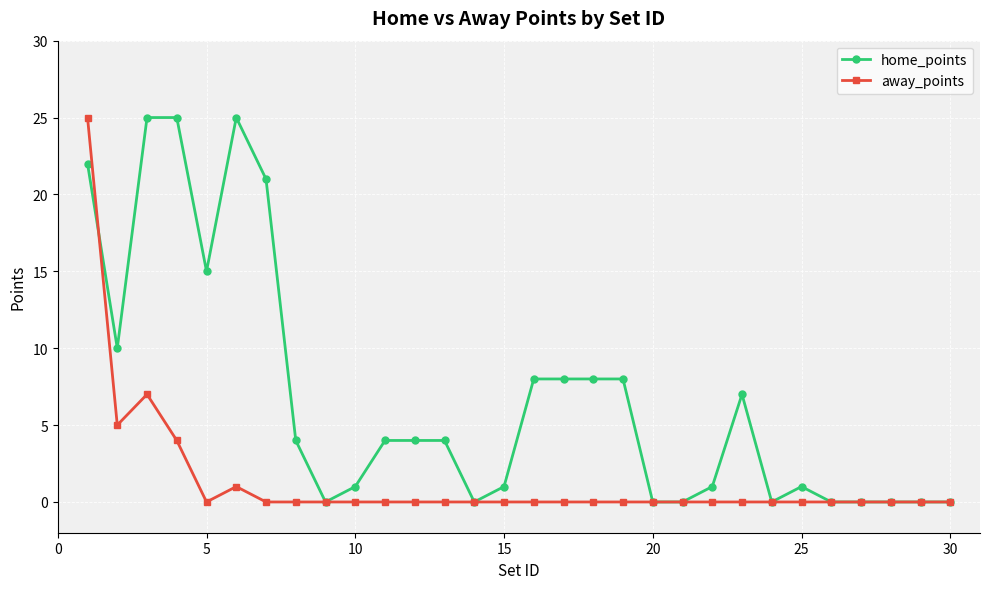

Which series has the largest total across all categories?

home_points